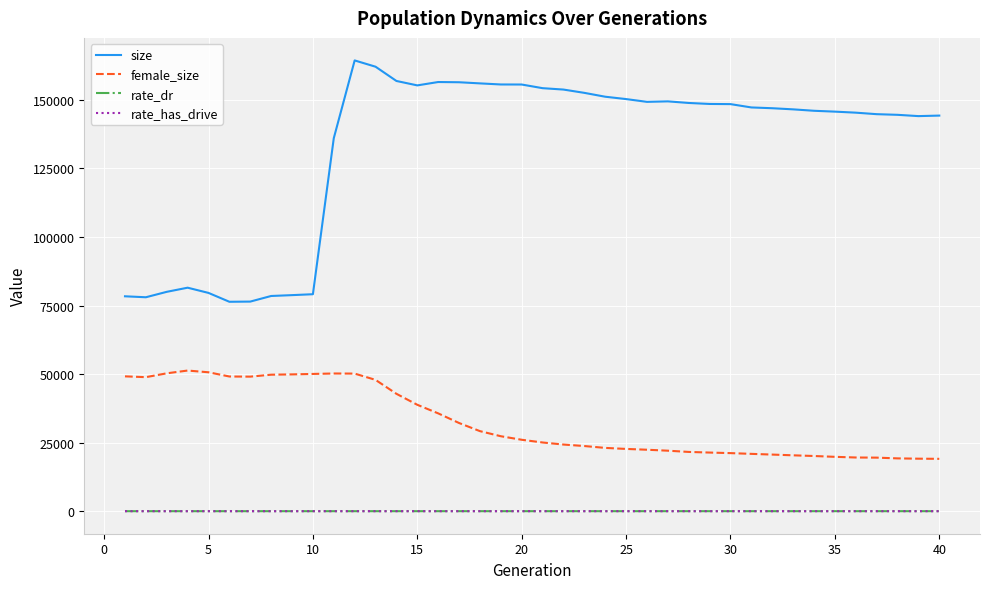

True or false: rate_has_drive and size cross at least once.

False